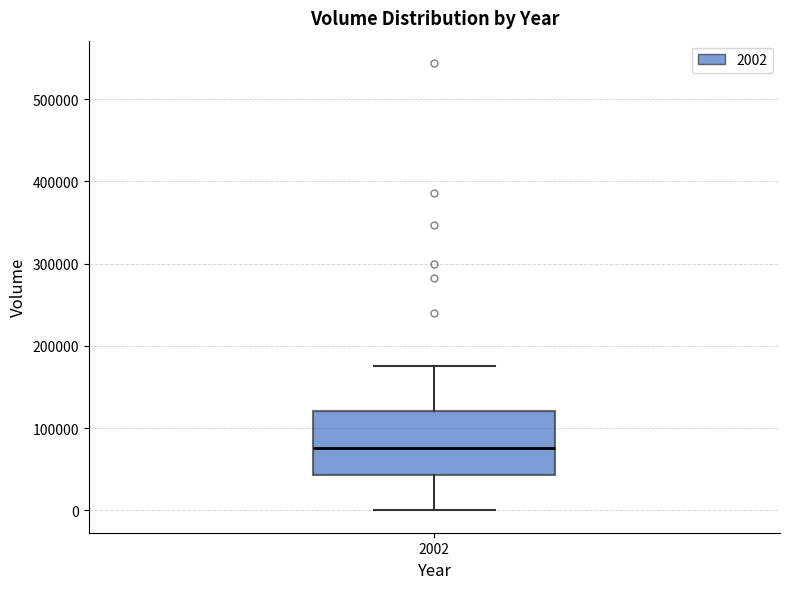

Read this box plot against the y-axis: the position of the median line, the range covered by the box, and the ends of both whiskers. The values are not printed on the chart, so give them approximately, as read against the axis.

median 80000, box 40000 to 120000, whiskers 0 to 180000